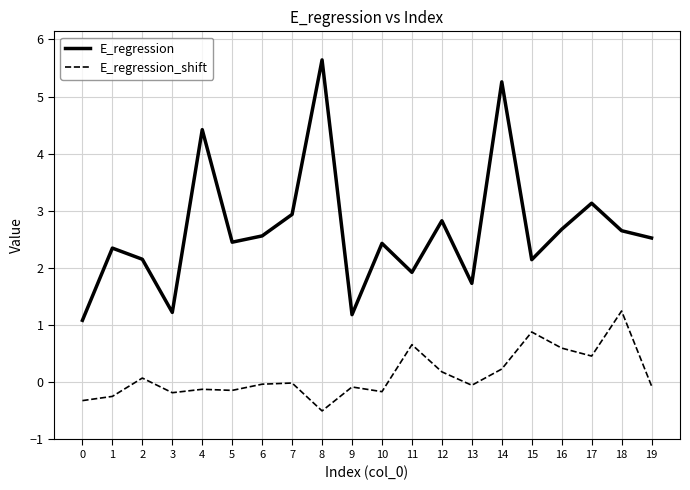

What are all the series names shown in the legend?

E_regression, E_regression_shift